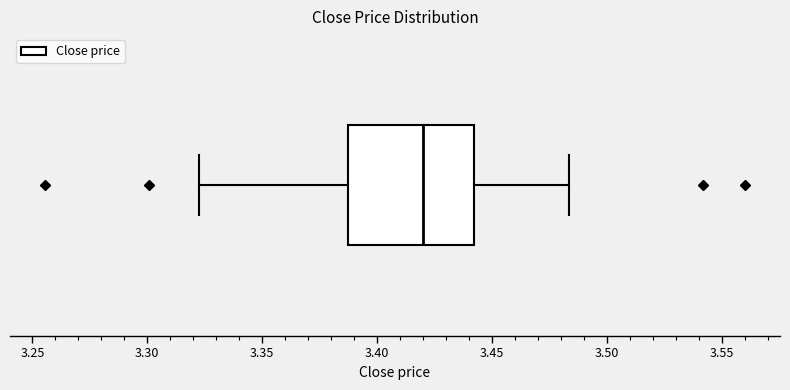

Transcribe this box plot: give where the median line is, the range the box spans, and where the two whiskers end, as read against the x-axis. The values are not printed on the chart, so give them approximately, as read against the axis.

median 3.420, box 3.385 to 3.440, whiskers 3.325 to 3.485